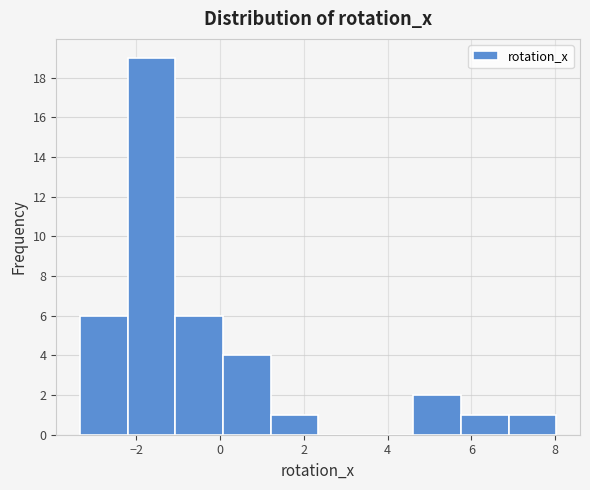

Reading left to right, list every bar in this chart as the range it spans on the x-axis followed by its height. Neither the bar edges nor the heights are printed on the chart, so give them approximately, as read against the axes.

-3.4 to -2.2: 6
-2.2 to -1.0: 19
-1.0 to 0.0: 6
0.0 to 1.2: 4
1.2 to 2.4: 1
2.4 to 3.4: 0
3.4 to 4.6: 0
4.6 to 5.8: 2
5.8 to 6.8: 1
6.8 to 8.0: 1